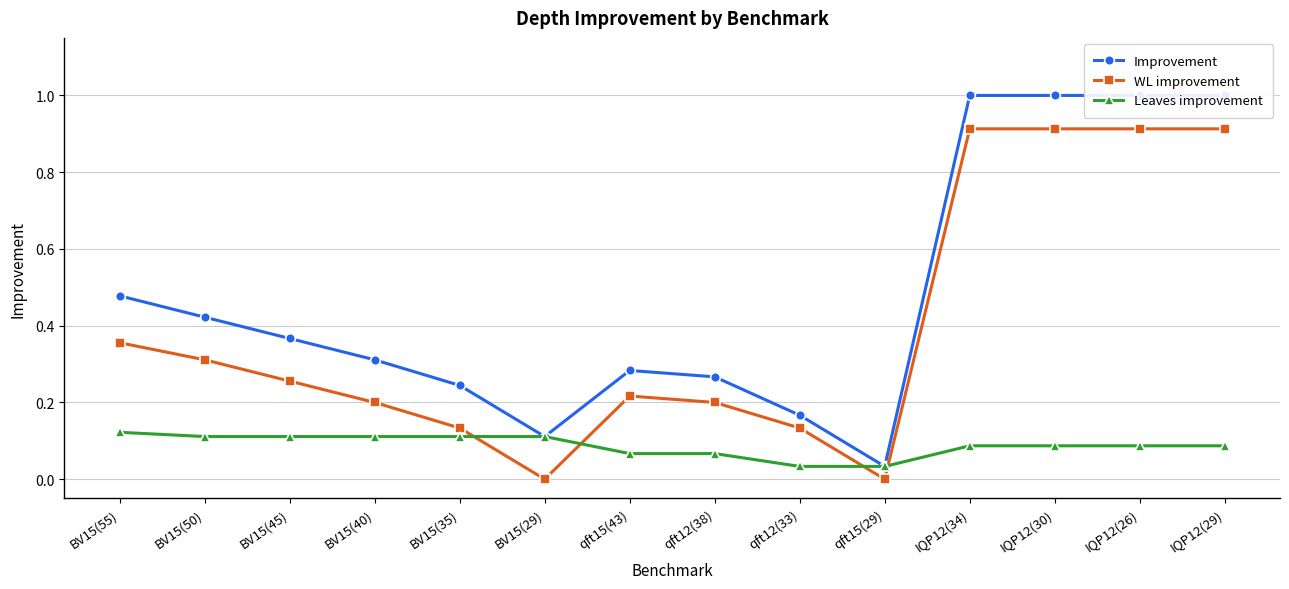

How many interior local peaks does the Improvement series have?

1